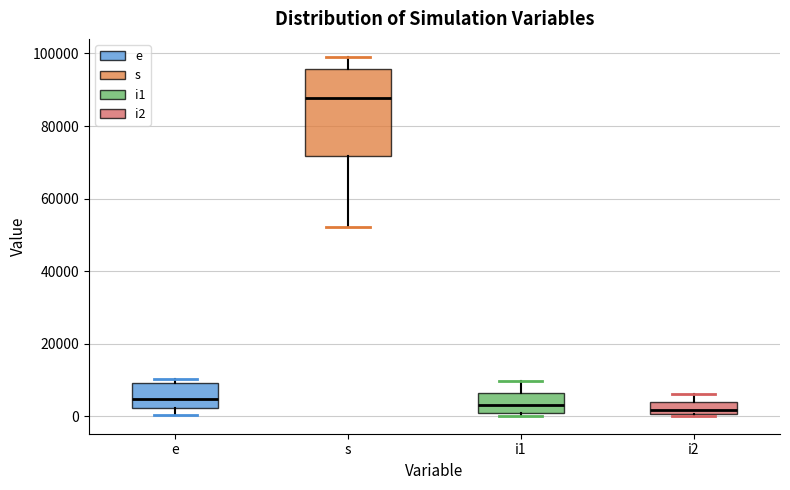

Where is the lower edge of the box for e on the y-axis? The values are not printed on the chart, so give them approximately, as read against the axis.

2000